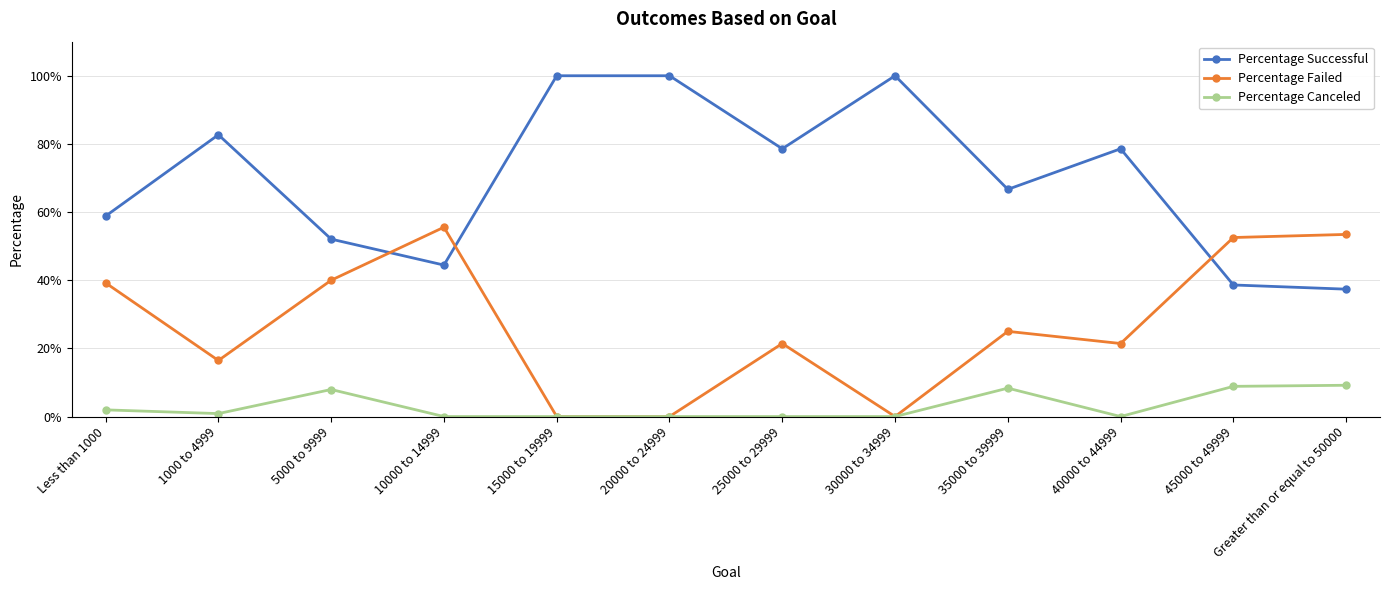

What is the maximum value for Percentage Failed?

55.6